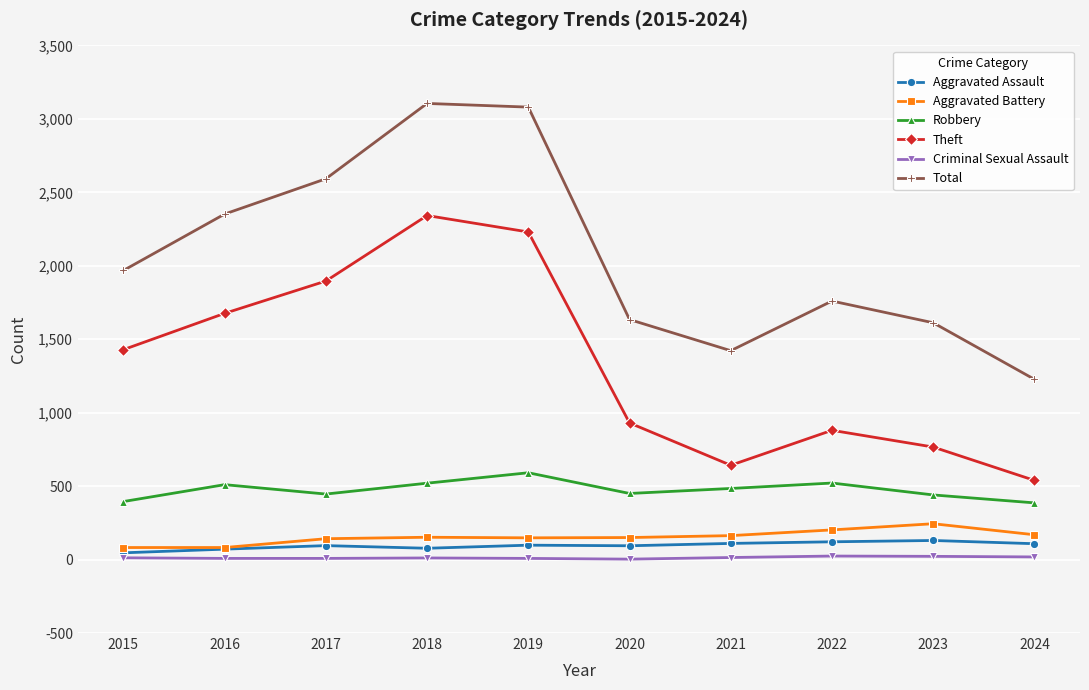

How many lines are shown in the chart?

6